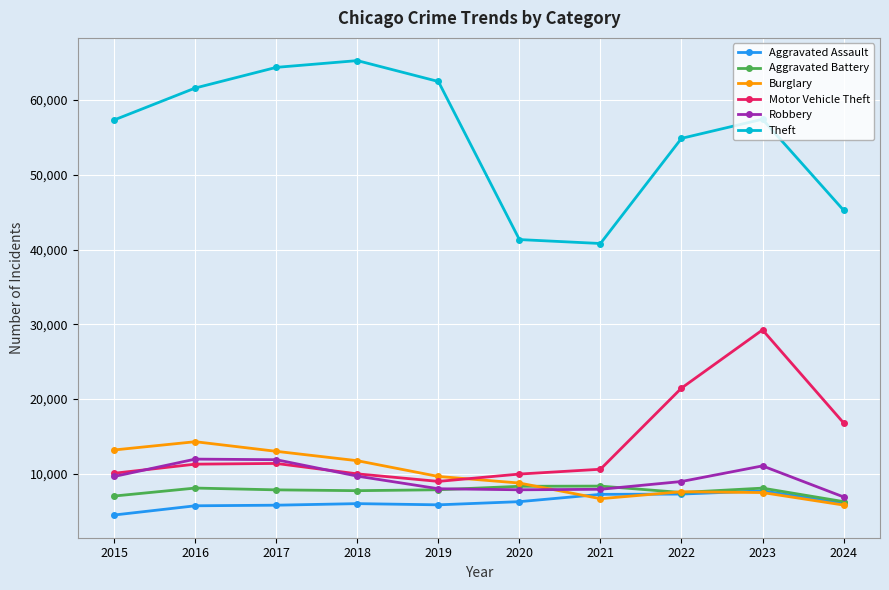

What is the total value across all series at 2015?

101740